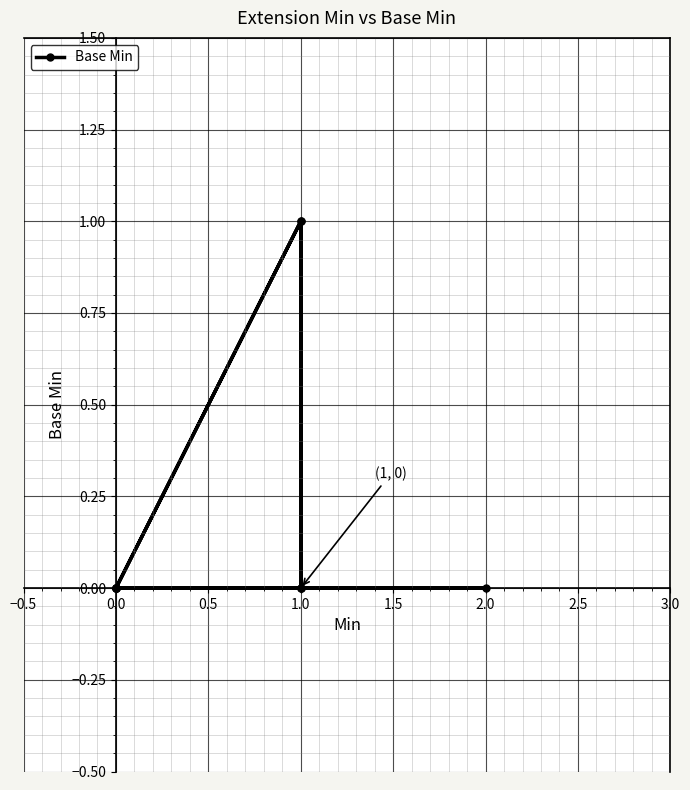

How many lines are shown in the chart?

1